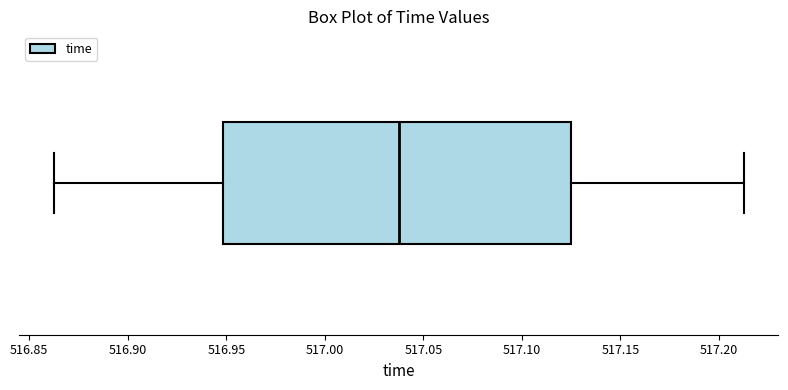

Where is the left edge of the box on the x-axis? The values are not printed on the chart, so give them approximately, as read against the axis.

516.950